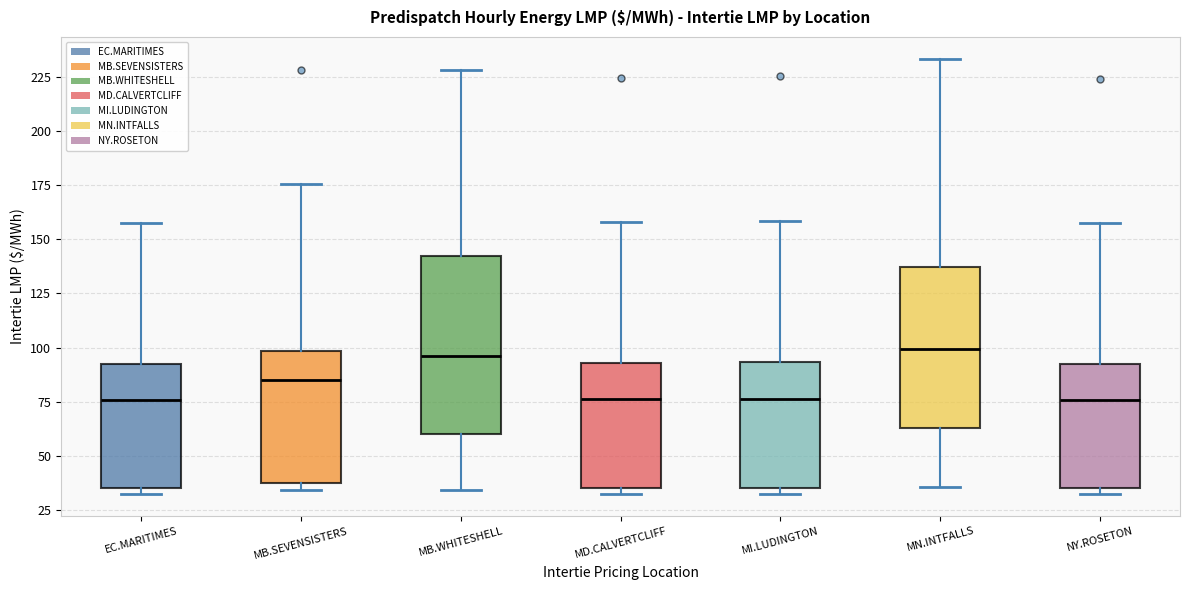

Reading left to right, read every box against the y-axis: the position of its median line, the range the box covers, and the ends of its whiskers. The values are not printed on the chart, so give them approximately, as read against the axis.

EC.MARITIMES: median 75, box 35 to 95, whiskers 30 to 155
MB.SEVENSISTERS: median 85, box 35 to 100, whiskers 35 (just below the box's lower edge) to 175
MB.WHITESHELL: median 95, box 60 to 140, whiskers 35 to 230
MD.CALVERTCLIFF: median 75, box 35 to 95, whiskers 30 to 160
MI.LUDINGTON: median 75, box 35 to 95, whiskers 30 to 160
MN.INTFALLS: median 100, box 65 to 135, whiskers 35 to 235
NY.ROSETON: median 75, box 35 to 95, whiskers 30 to 155